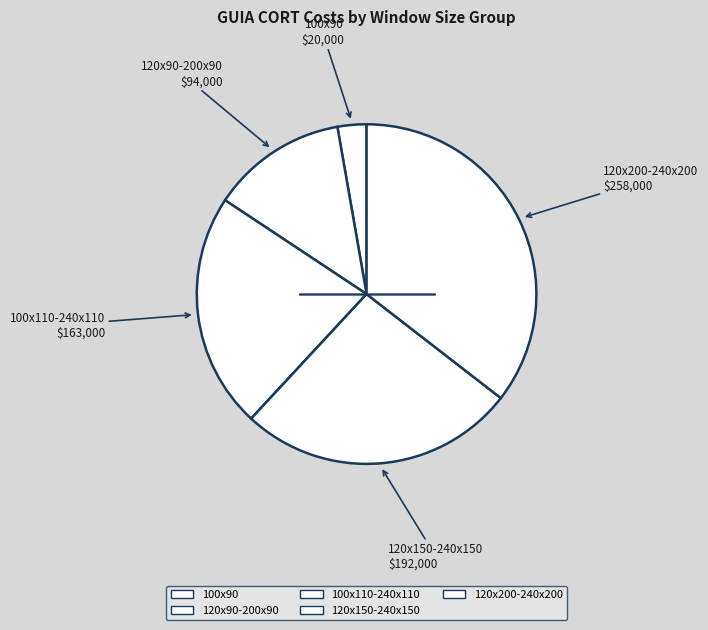

Count the number of slices in the pie.

5